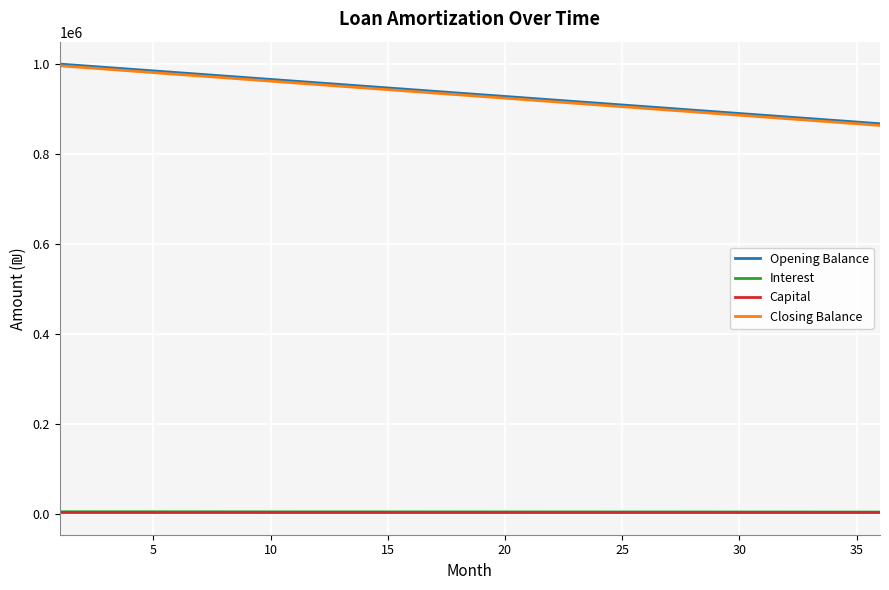

Count the number of categories in the chart.

36